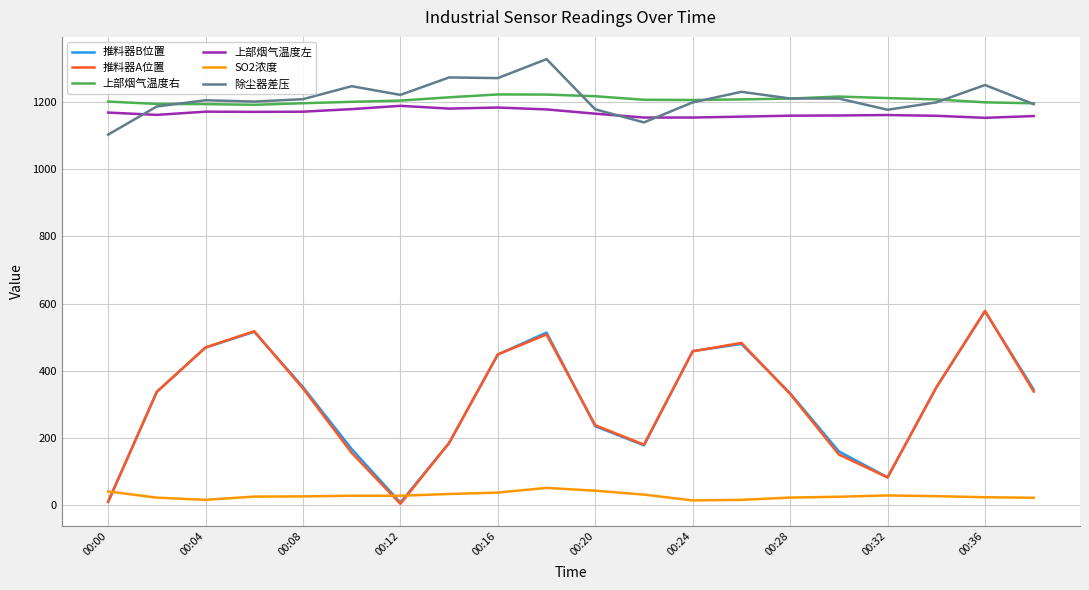

What are all the series names shown in the legend?

推料器B位置, 推料器A位置, 上部烟气温度右, 上部烟气温度左, SO2浓度, 除尘器差压